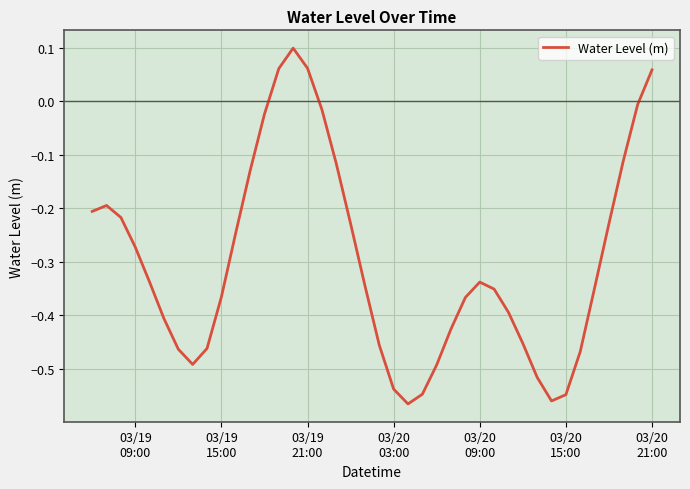

How many lines are shown in the chart?

1